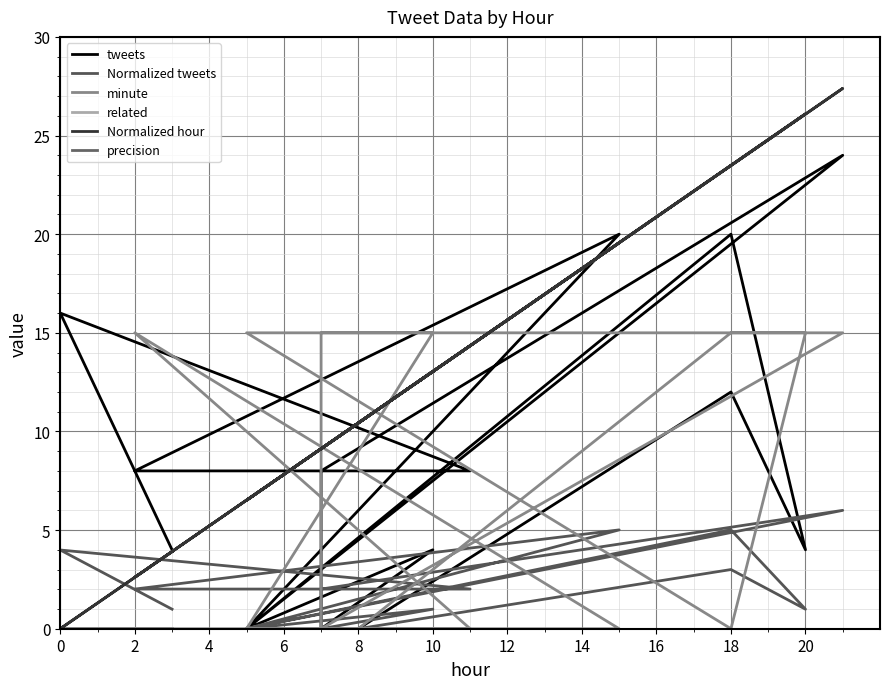

What is the label of the 9th point from the right?

12